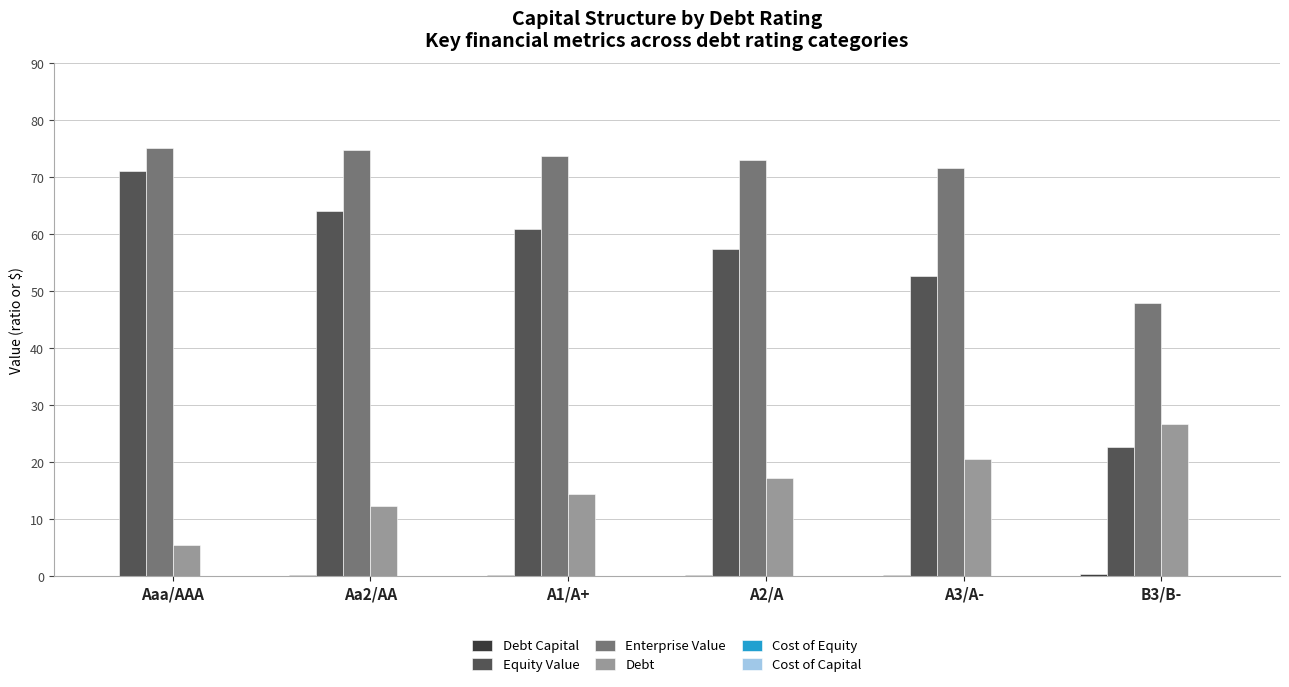

Are the bars grouped side by side (vs. stacked)?

Yes